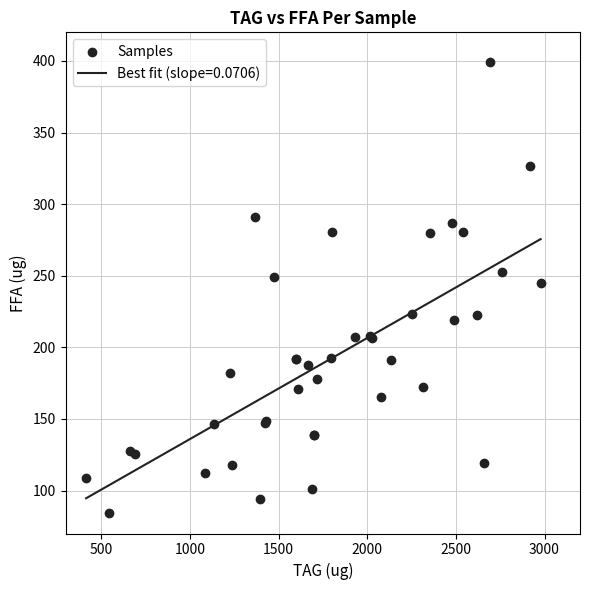

What Y value in the scatter plot is closest to 241?

244.9